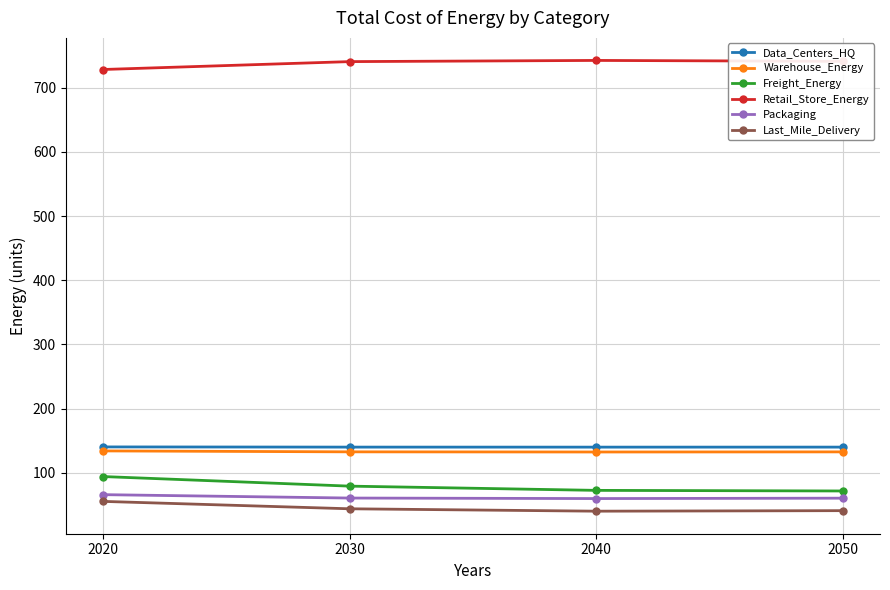

True or false: Freight_Energy and Data_Centers_HQ cross at least once.

False